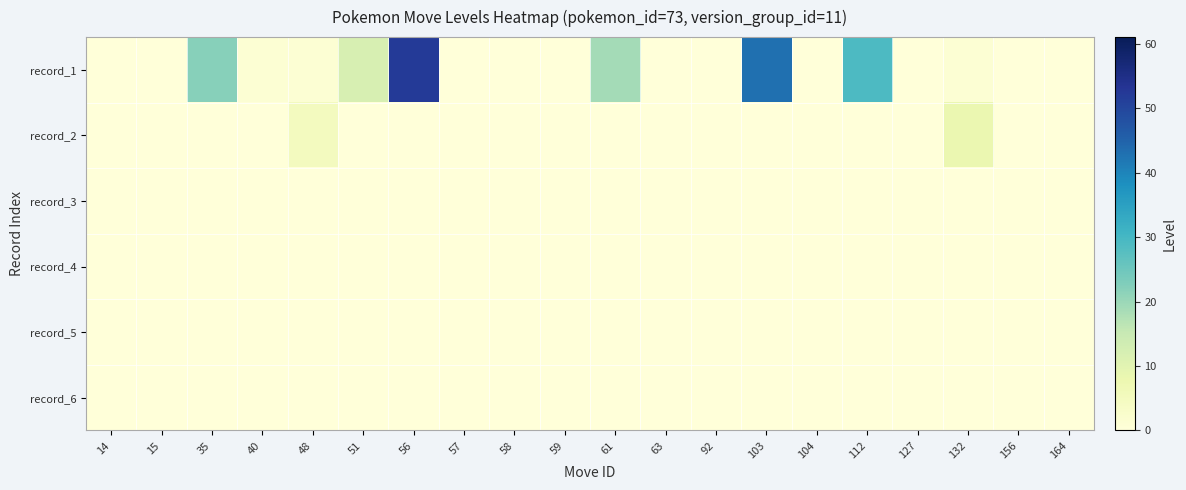

List the series in order of their peak value, highest first.

record_1, record_2, record_3, record_4, record_5, record_6